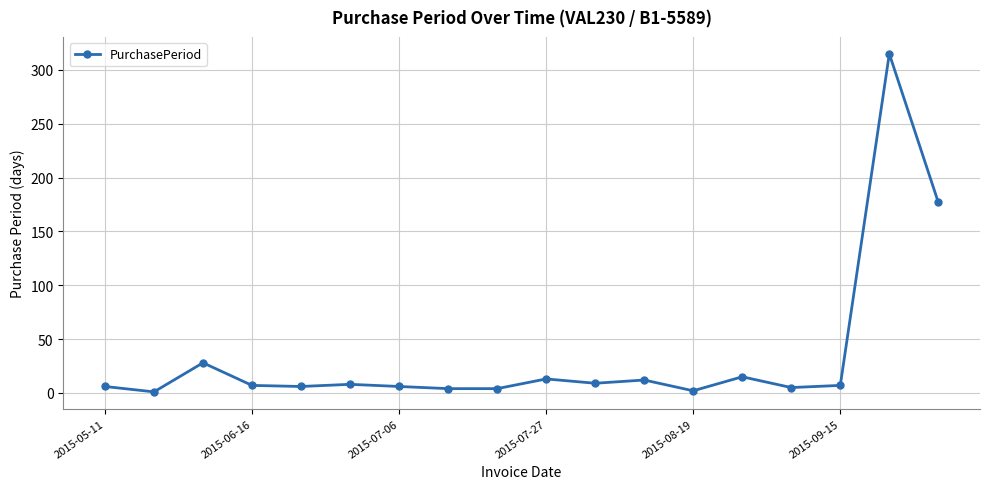

What is the maximum value shown in the chart?

315